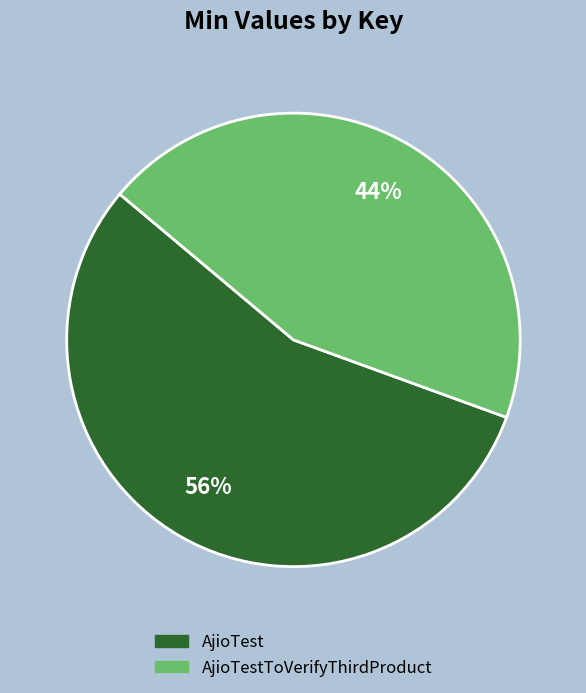

Combined, do AjioTestToVerifyThirdProduct and AjioTest account for over 50%?

Yes